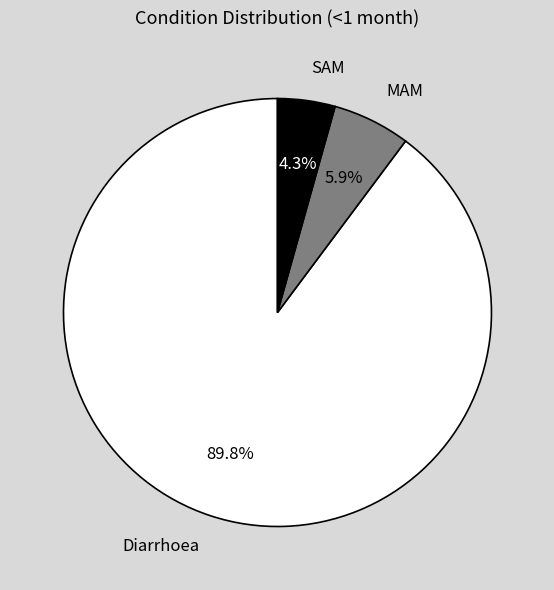

Which category has the biggest portion of the pie?

Diarrhoea